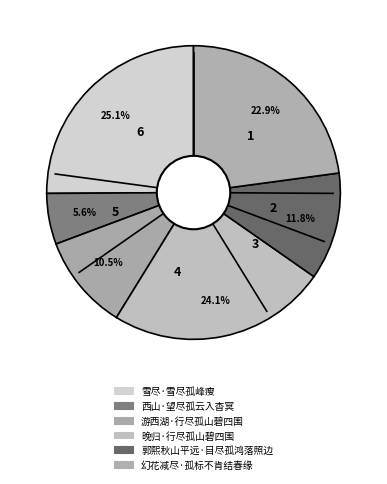

Do 晚归·行尽孤山碧四围 and 幻花减尽·孤标不肯结春缘 together represent more than half of the pie?

No